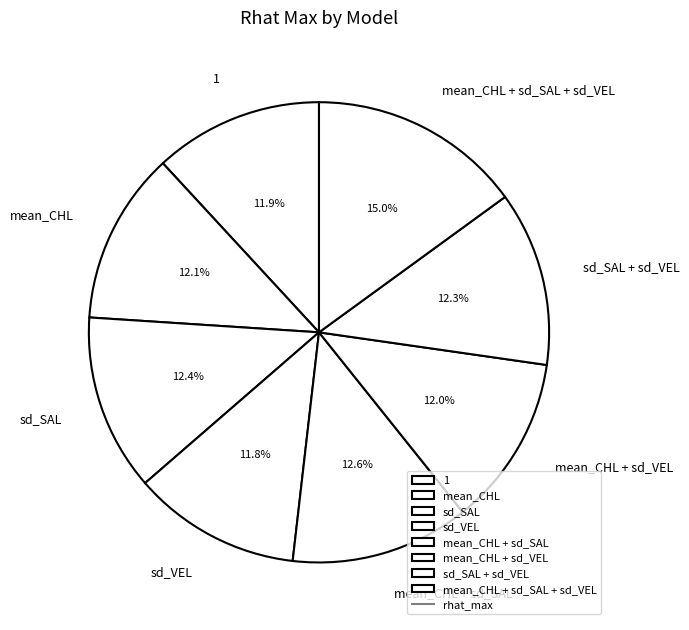

Between mean_CHL + sd_SAL and mean_CHL + sd_VEL, which is larger?

mean_CHL + sd_SAL